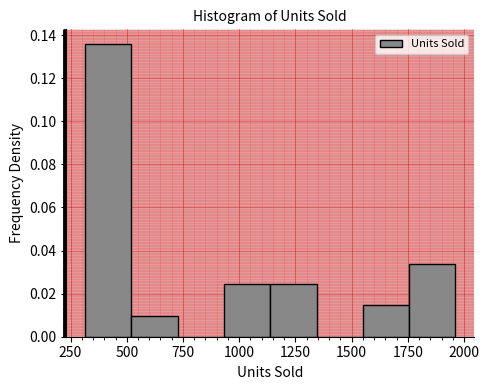

Reading left to right, list every bar in this chart as the range it spans on the x-axis followed by its height. Neither the bar edges nor the heights are printed on the chart, so give them approximately, as read against the axes.

300 to 500: 0.136
500 to 750: 0.010
750 to 950: 0
950 to 1150: 0.024
1150 to 1350: 0.024
1350 to 1550: 0
1550 to 1750: 0.014
1750 to 1950: 0.034